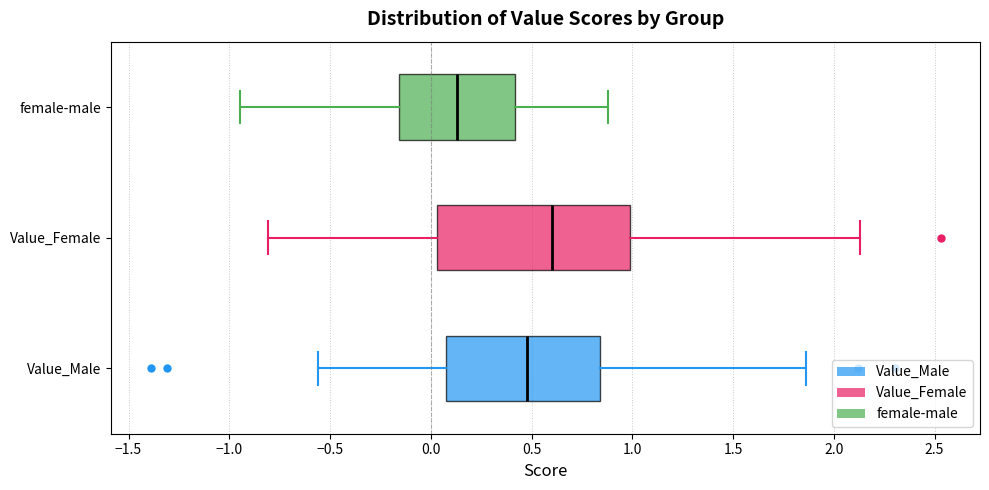

Reading bottom to top, transcribe this box plot: for each box, give where its median line is, the range the box spans, and where its two whiskers end, as read against the x-axis. The values are not printed on the chart, so give them approximately, as read against the axis.

Value_Male: median 0.50, box 0.05 to 0.85, whiskers -0.55 to 1.85
Value_Female: median 0.60, box 0.05 to 1.00, whiskers -0.80 to 2.15
female-male: median 0.15, box -0.15 to 0.40, whiskers -0.95 to 0.90